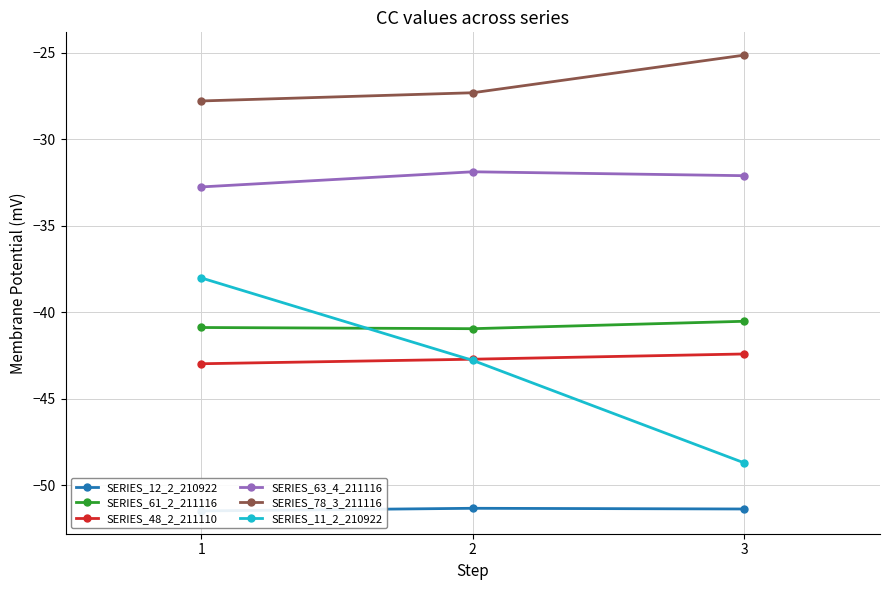

The value of SERIES_48_2_211110 at 1 is -64.8. True or false?

False